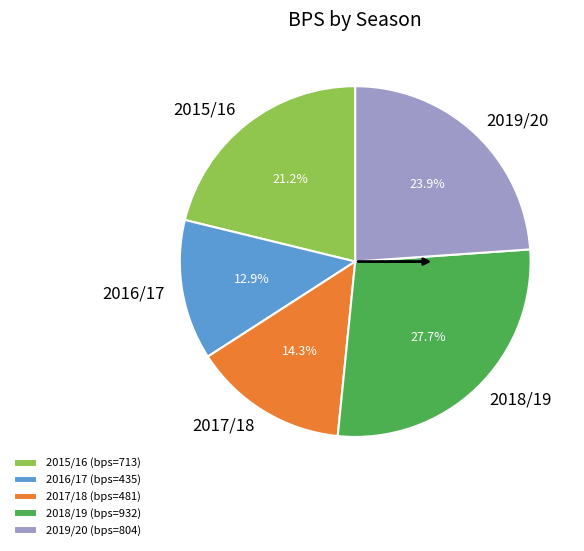

To the nearest percent, what portion does 2016/17 represent?

13%